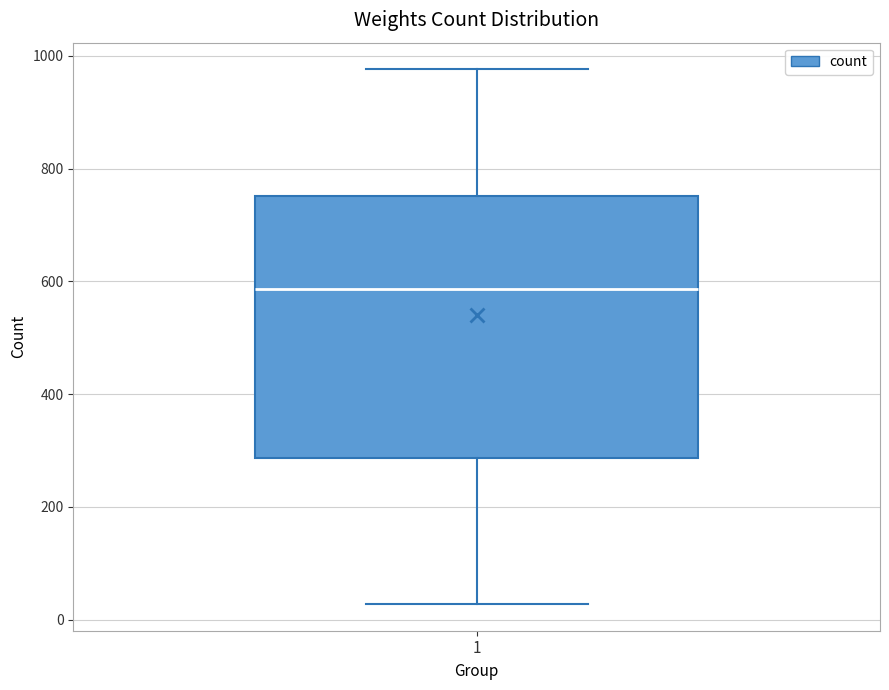

Transcribe this box plot: give where the median line is, the range the box spans, and where the two whiskers end, as read against the y-axis. The values are not printed on the chart, so give them approximately, as read against the axis.

median 580, box 280 to 760, whiskers 20 to 980